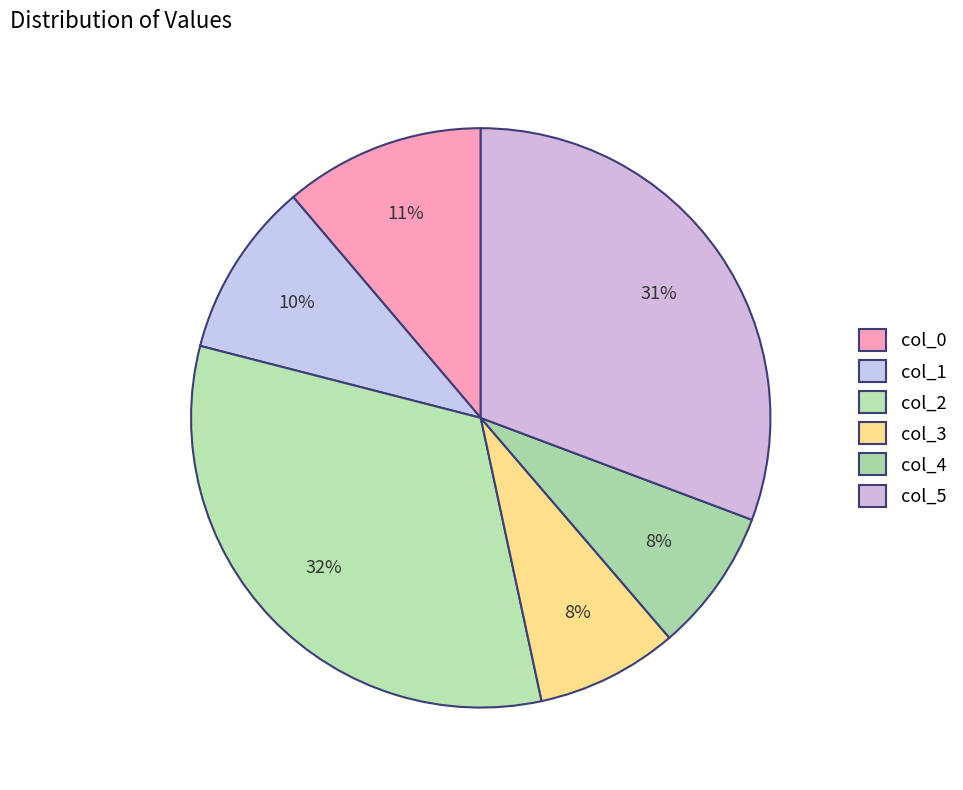

What is the change in value from col_0 to col_1?

-18